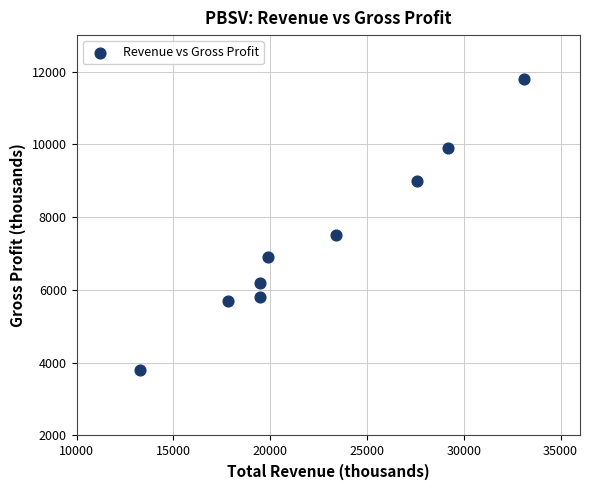

What Y value in the scatter plot is closest to 7800?

7500